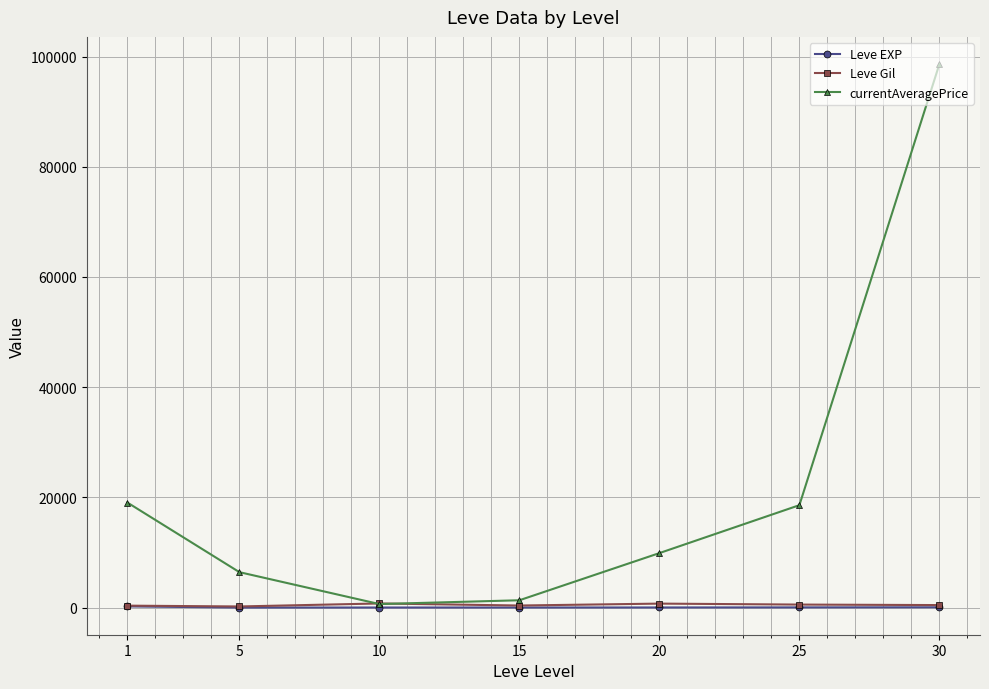

Is the value of currentAveragePrice at 1 greater than the value of Leve Gil at 25?

Yes